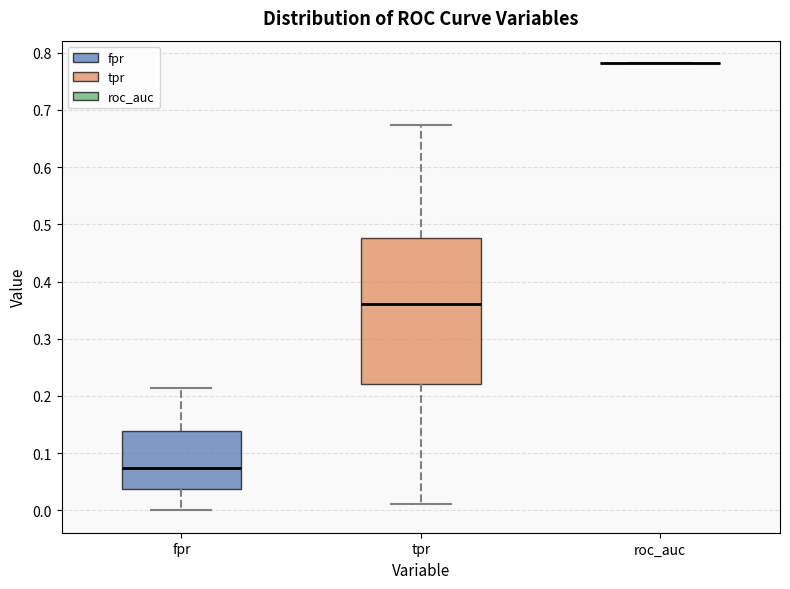

Reading left to right, read every box against the y-axis: the position of its median line, the range the box covers, and the ends of its whiskers. The values are not printed on the chart, so give them approximately, as read against the axis.

fpr: median 0.07, box 0.04 to 0.14, whiskers 0.00 to 0.21
tpr: median 0.36, box 0.22 to 0.48, whiskers 0.01 to 0.67
roc_auc: box collapsed to a line at 0.78, whiskers 0.78 to 0.78